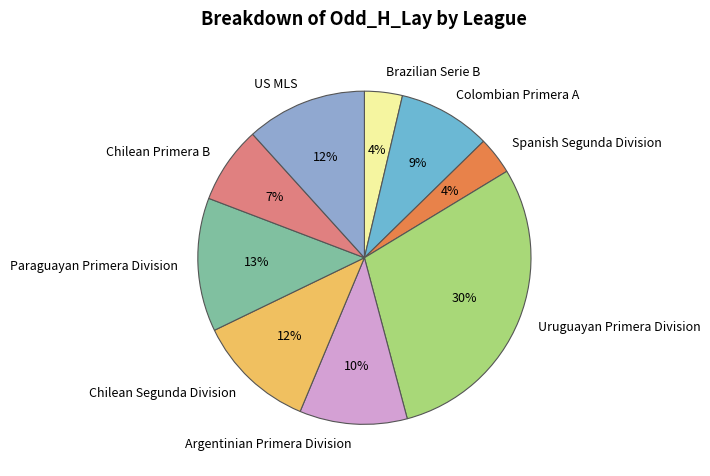

Count the number of slices in the pie.

9